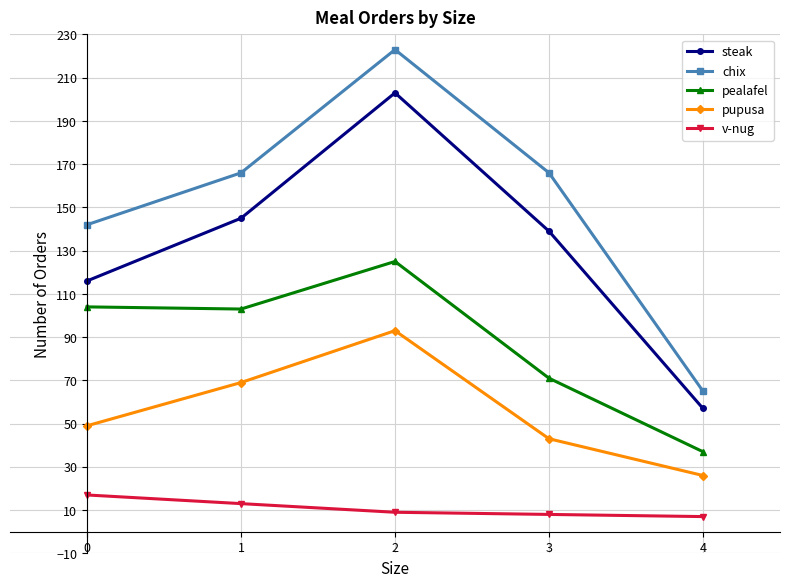

What are all the series names shown in the legend?

steak, chix, pealafel, pupusa, v-nug